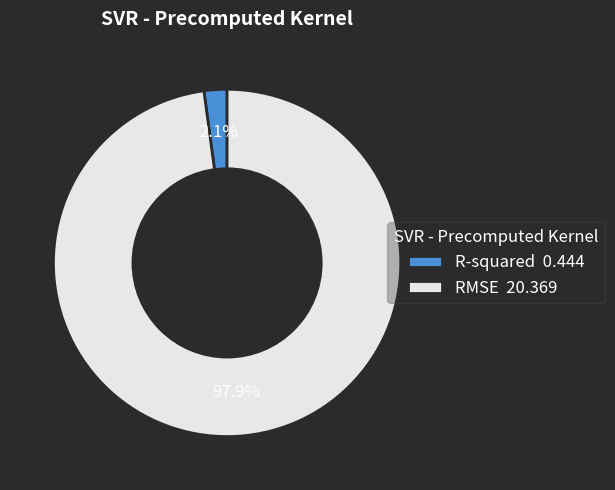

Count the number of slices in the pie.

2